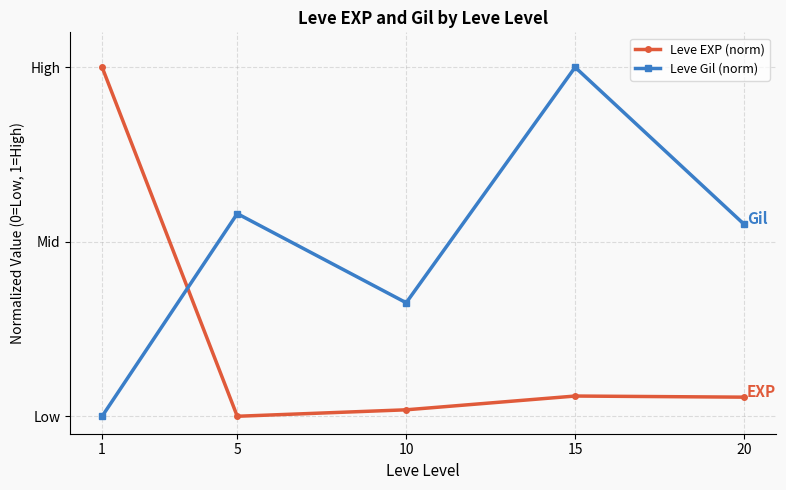

What are all the series names shown in the legend?

Leve EXP (norm), Leve Gil (norm)